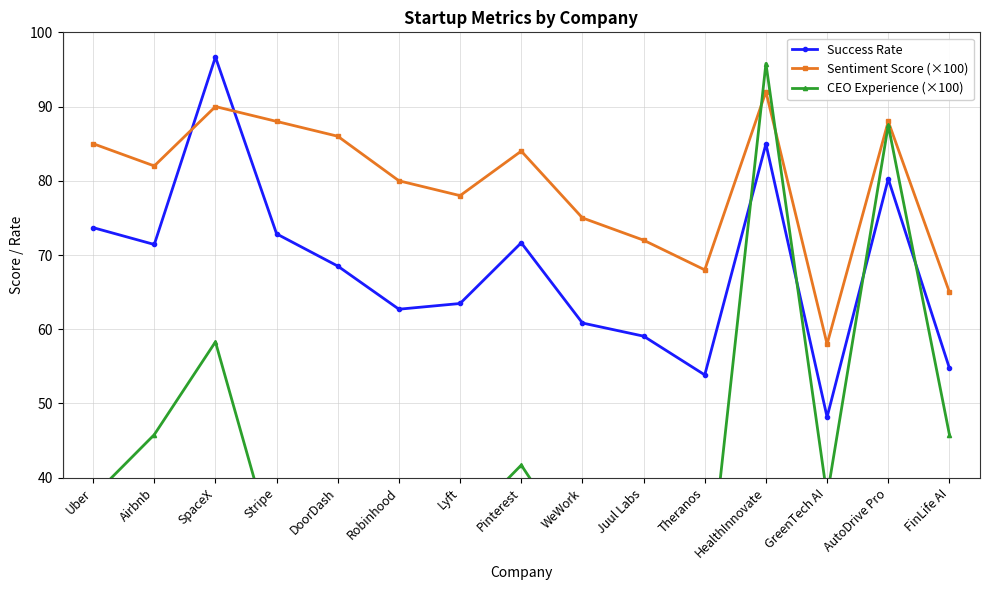

What is the minimum value for CEO Experience (×100)?

20.8